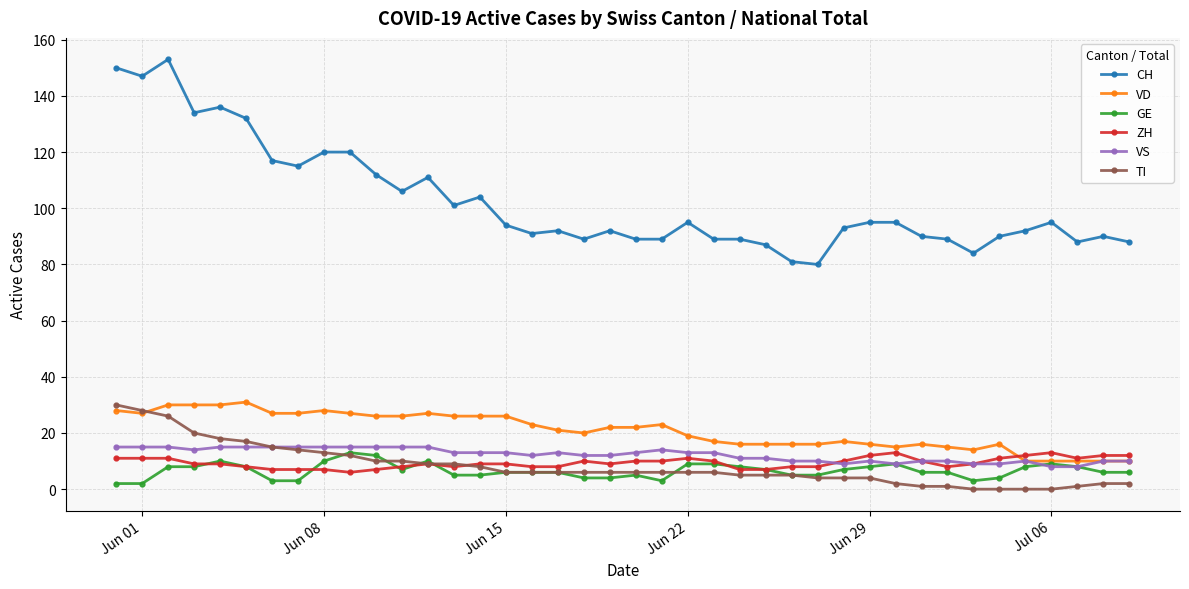

Which series has the largest range (max minus min)?

CH